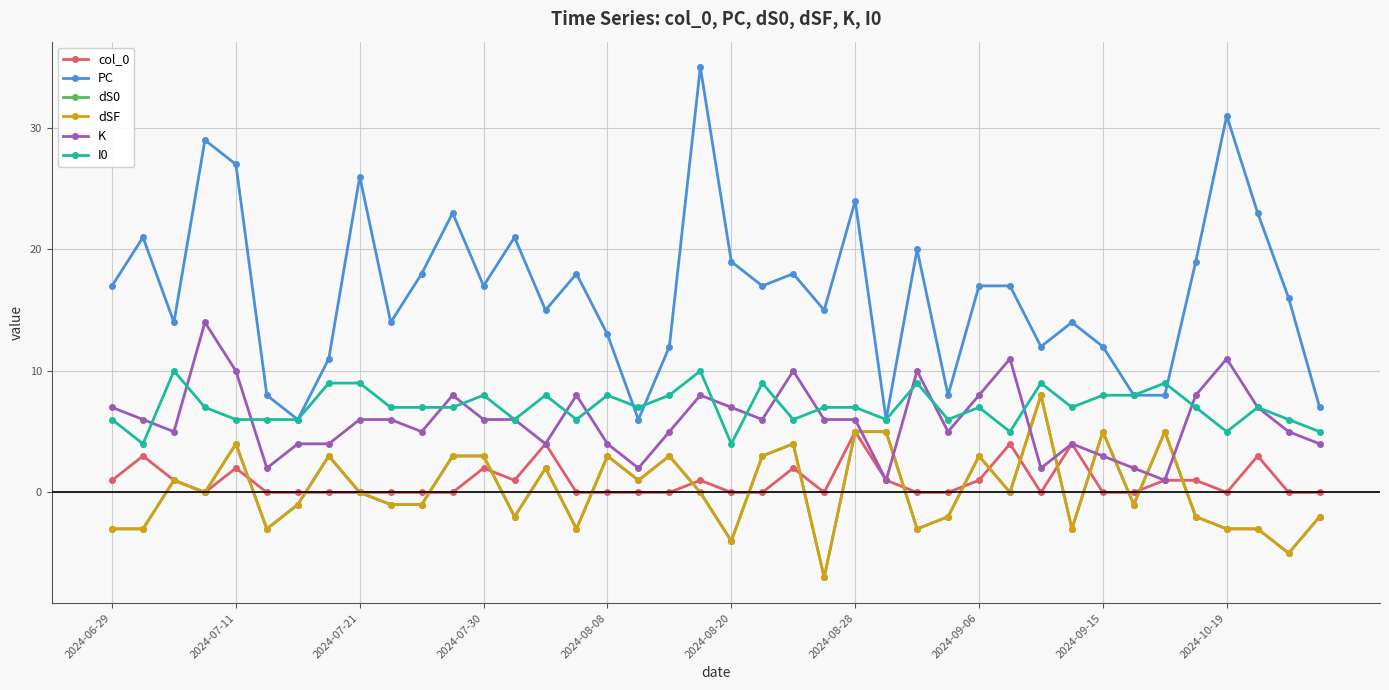

Which series has the largest total across all categories?

PC